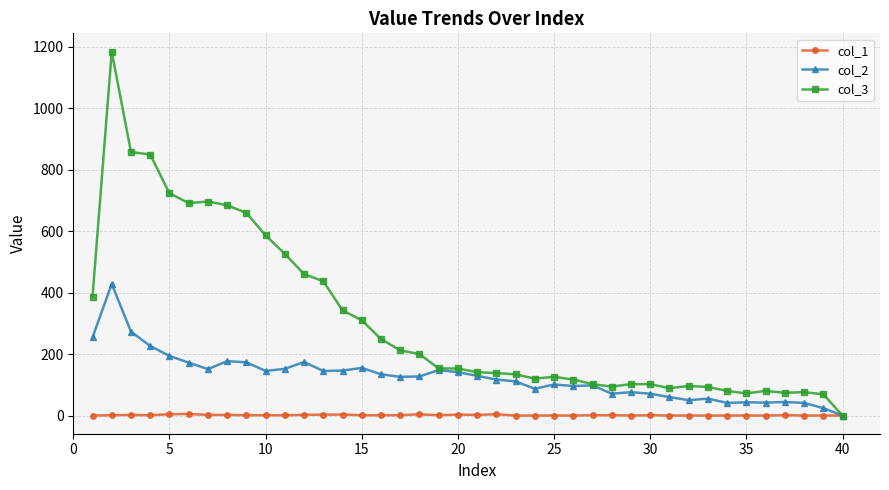

True or false: col_2 has more than 0 interior local peaks.

True